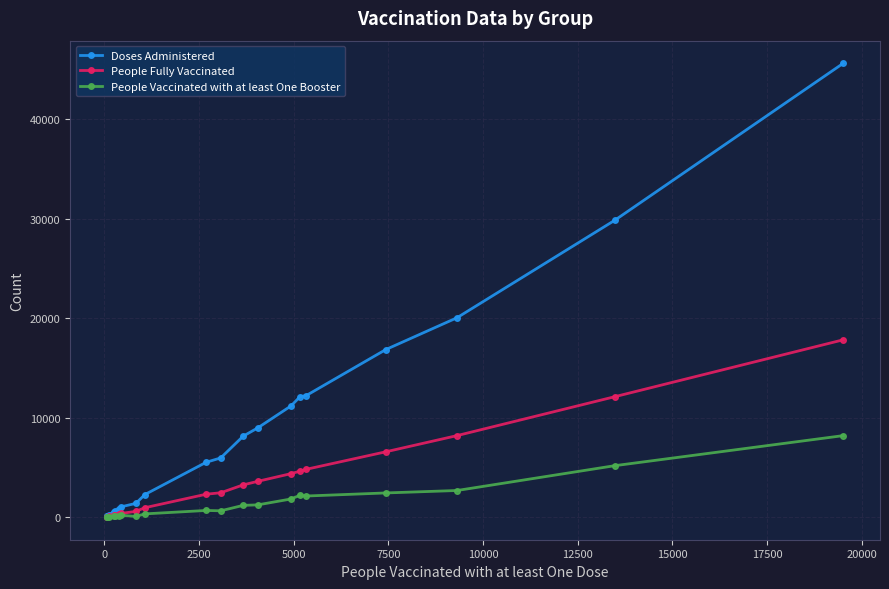

Does the chart have visible grid lines?

Yes